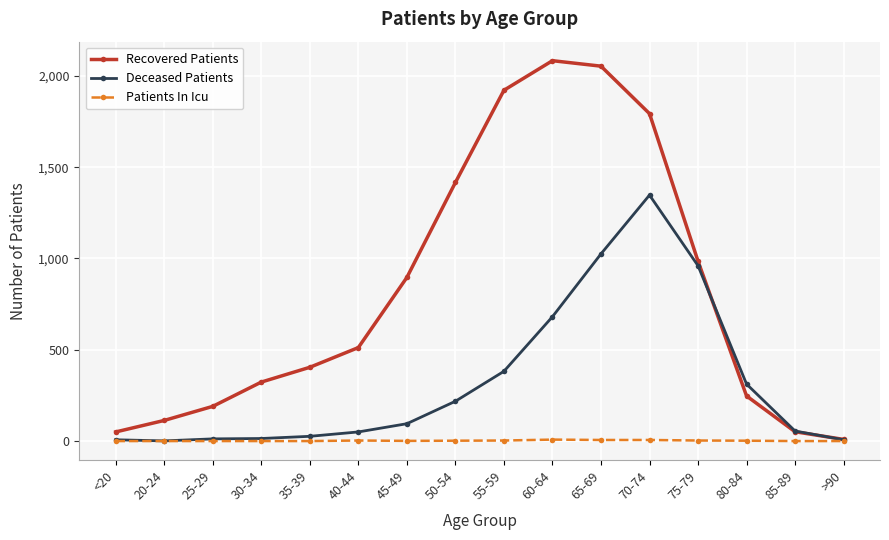

What is the spread (max minus min) of values at 60-64?

2075